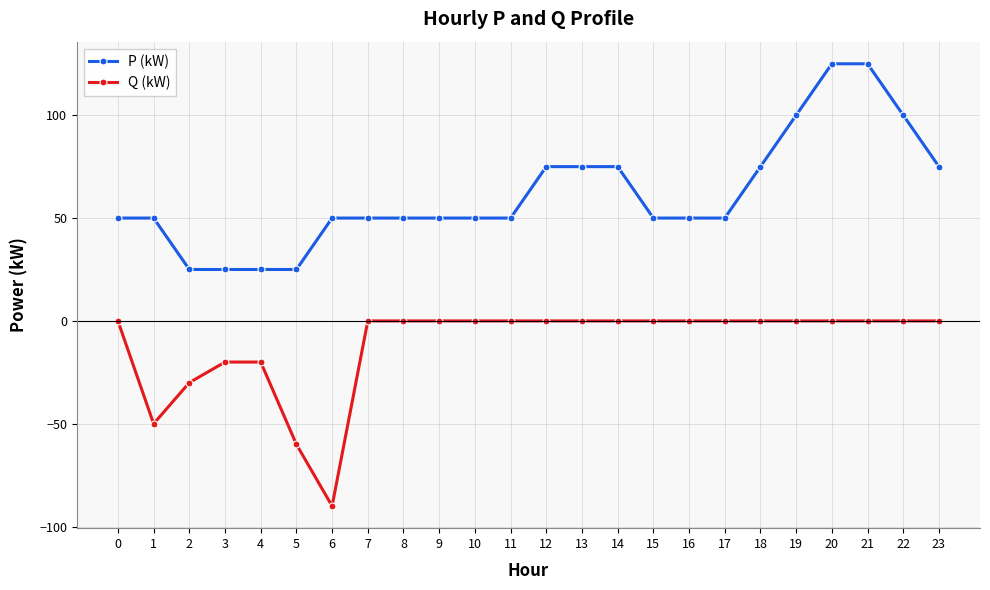

Does the chart have visible grid lines?

Yes